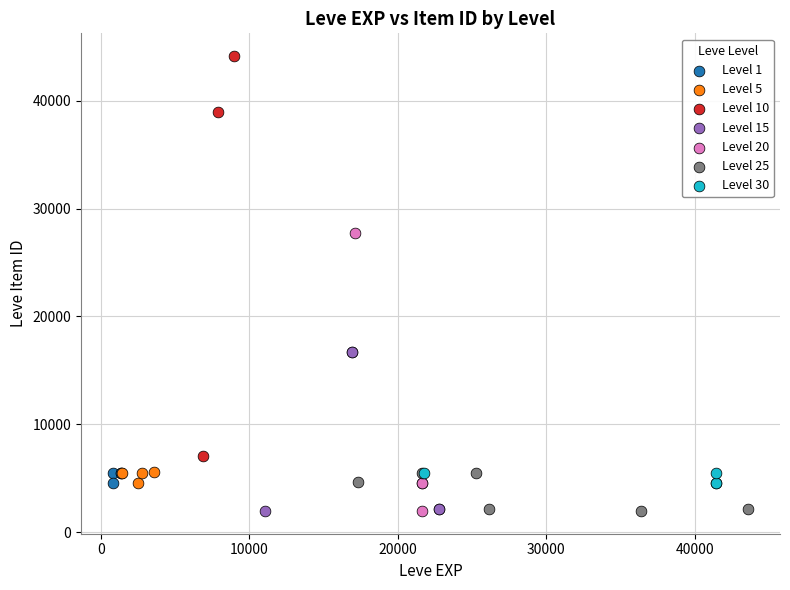

Which series contains the highest Y value?

Level 10